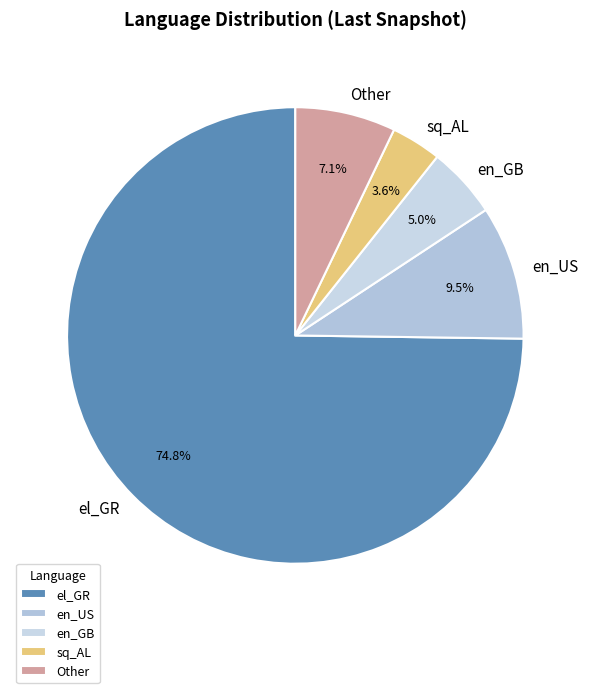

Do el_GR and sq_AL together represent more than half of the pie?

Yes